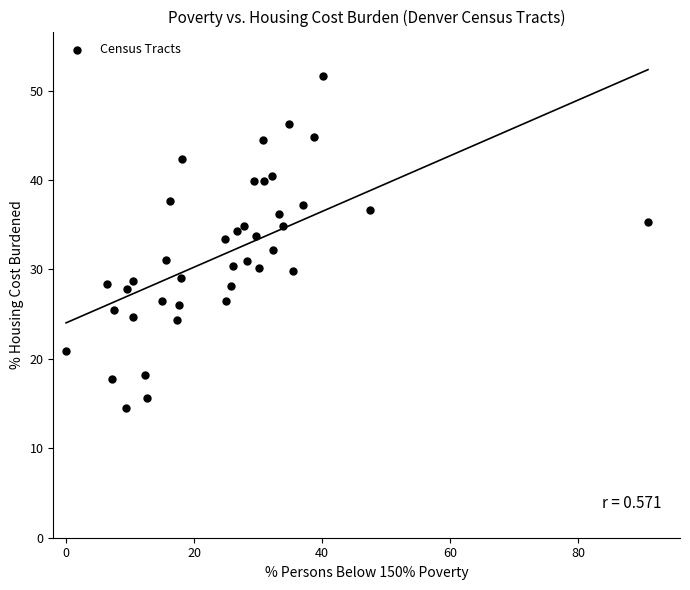

What is the range of Y values (max minus min)?

37.1